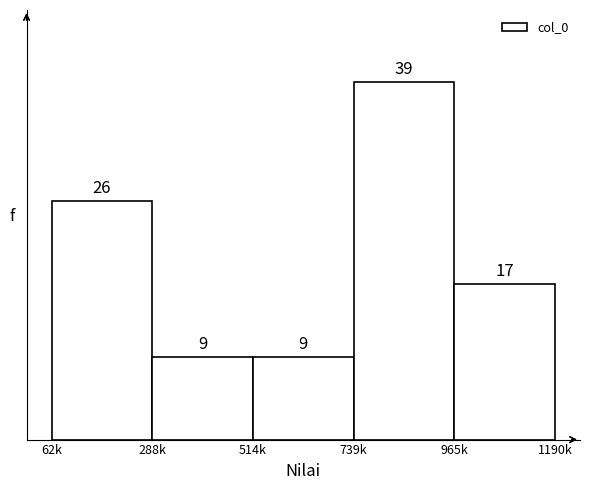

Reading left to right, list all the values displayed in this chart.

62k=26	288k=9	514k=9	739k=39	965k=17